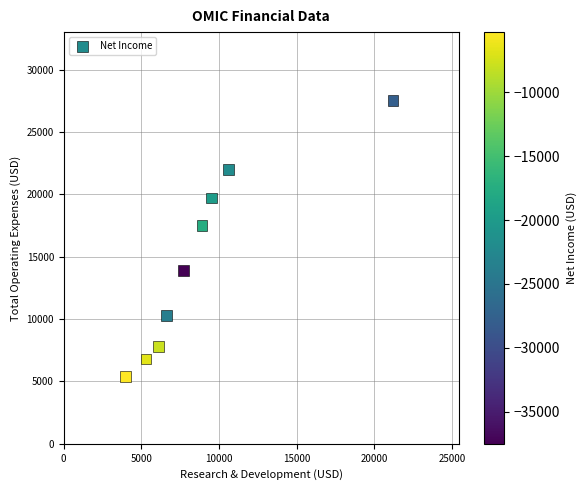

What is the average Y value?

14544